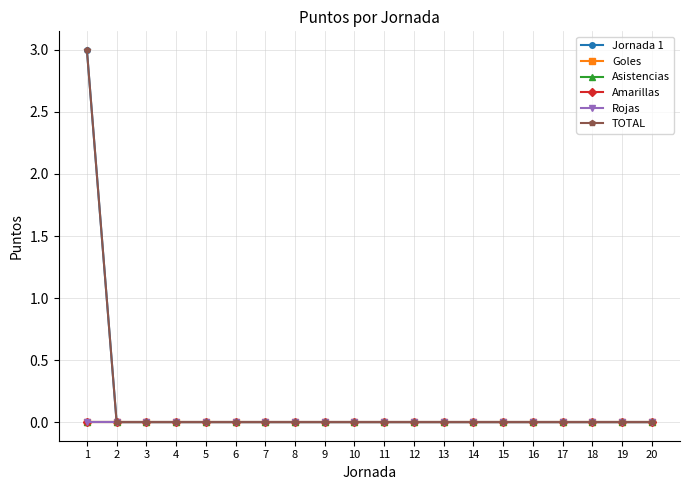

Which category has the highest value in the Amarillas series?

1